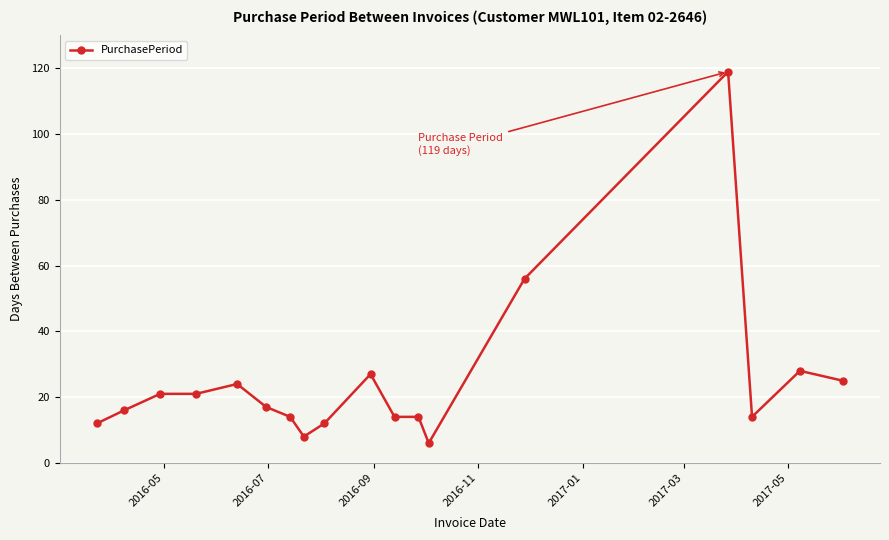

What is the maximum value shown in the chart?

119